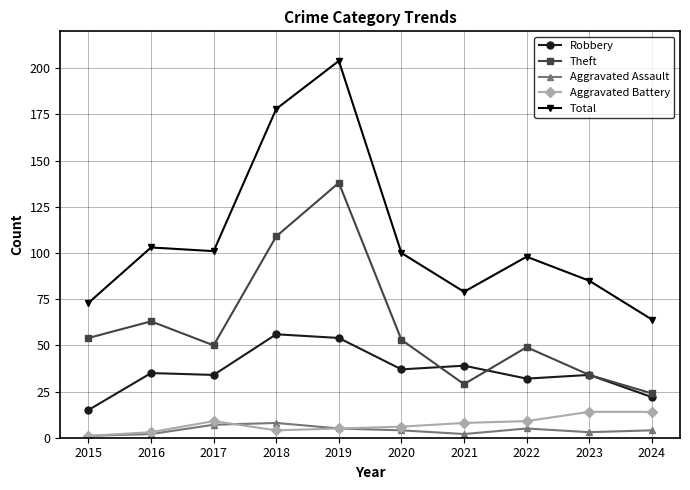

What are all the series names shown in the legend?

Robbery, Theft, Aggravated Assault, Aggravated Battery, Total